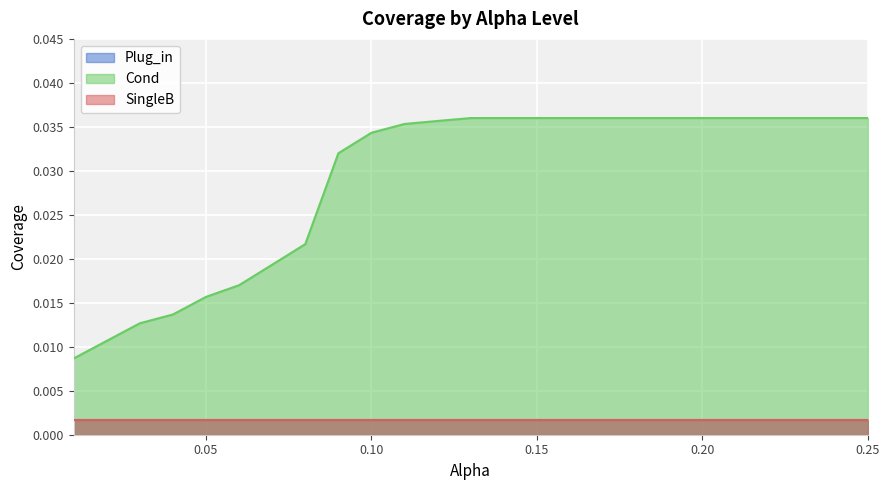

Does the chart display data point markers on the line(s)?

No